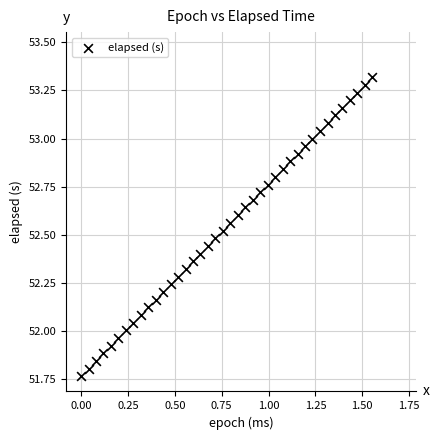

What is the range of X values (max minus min)?

1.6